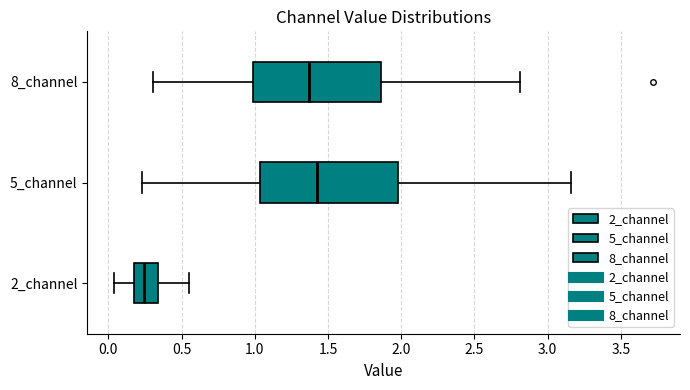

Comparing the boxes themselves (not the whiskers), which one is the widest?

5_channel